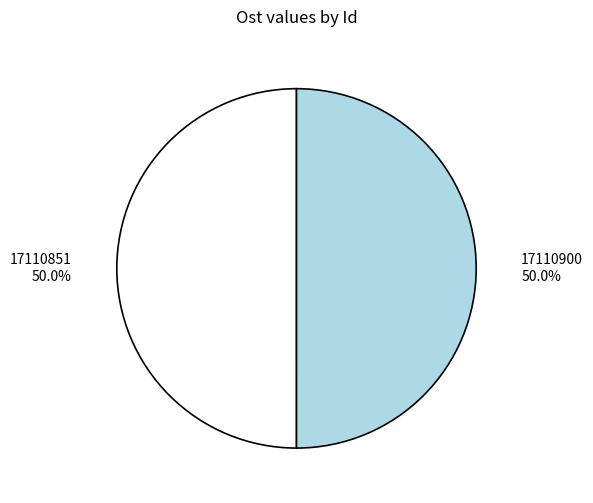

Combined, what portion of the pie is 17110851 and 17110900?

100.0%